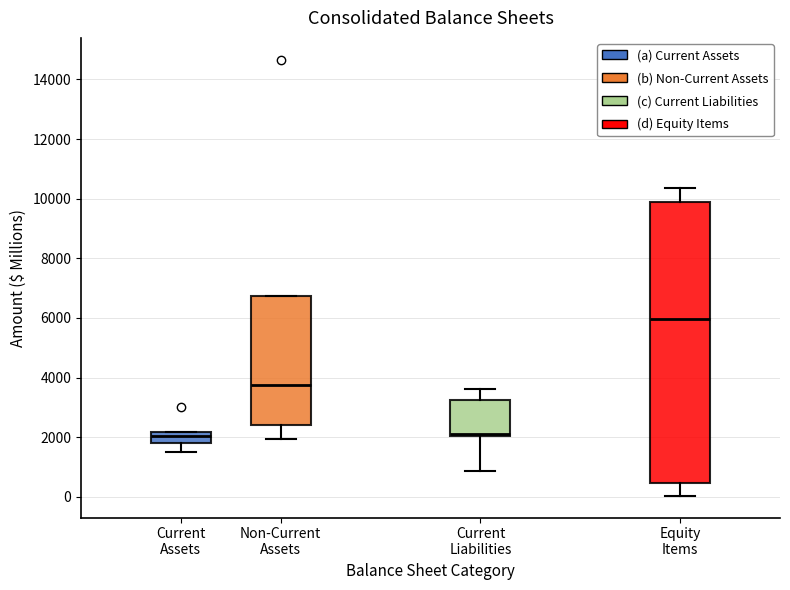

Where does the median line of the box for Current Assets sit on the y-axis? The values are not printed on the chart, so give them approximately, as read against the axis.

2000